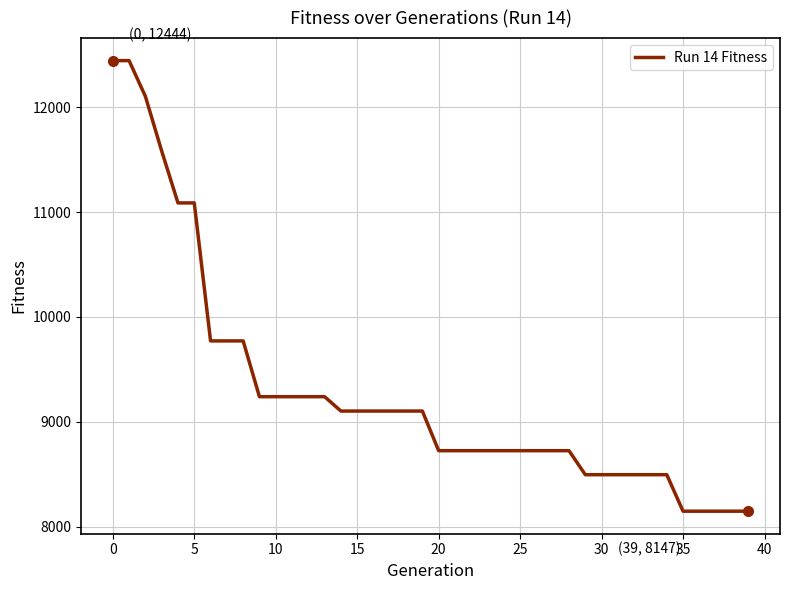

Reading left to right, extract all data points from this chart.

12444	12444	12103	11582	11087	11087	9771	9771	9771	9239	9239	9239	9239	9239	9102	9102	9102	9102	9102	9102	8724	8724	8724	8724	8724	8724	8724	8724	8724	8495	8495	8495	8495	8495	8495	8147	8147	8147	8147	8147